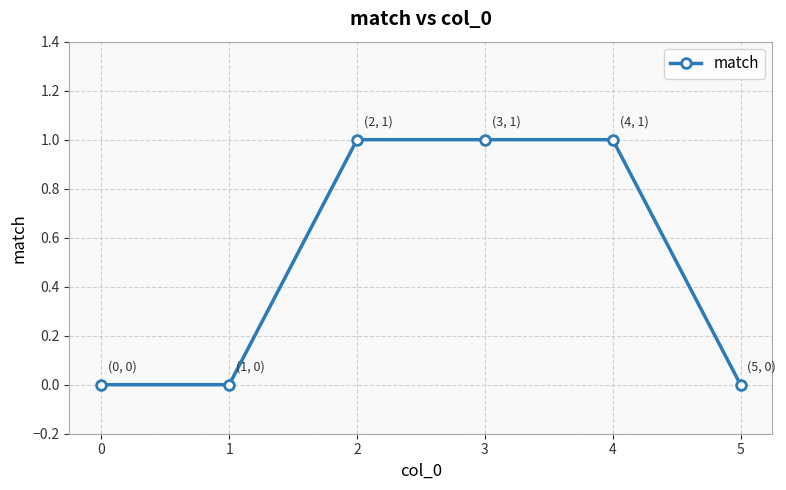

Reading left to right, list all the values displayed in this chart.

0	0	1	1	1	0